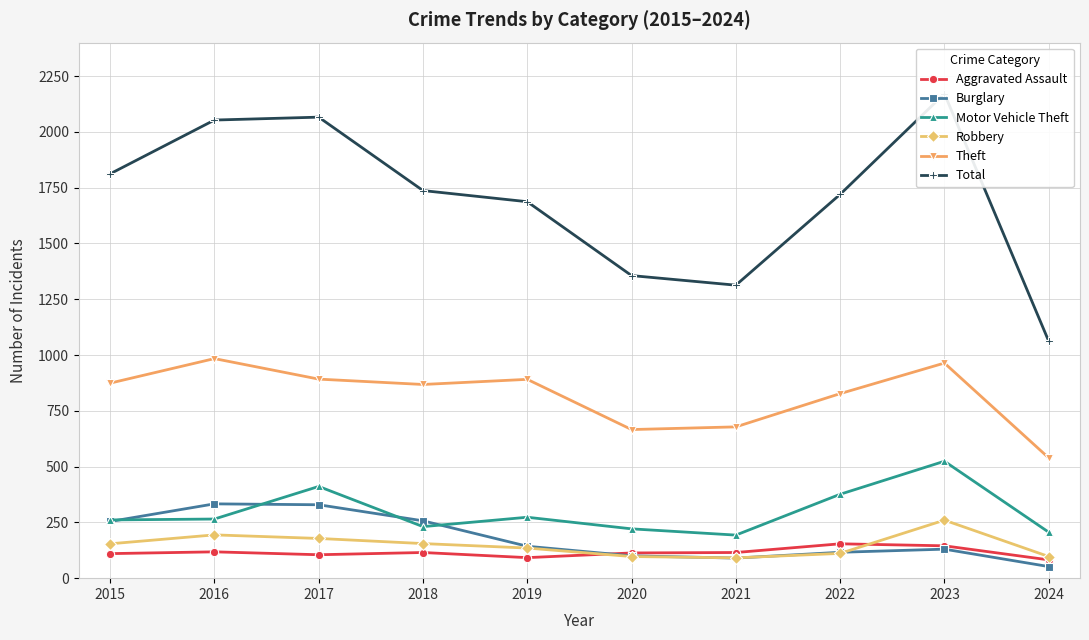

Which series ends up on top after the final intersection of Robbery and Burglary?

Robbery